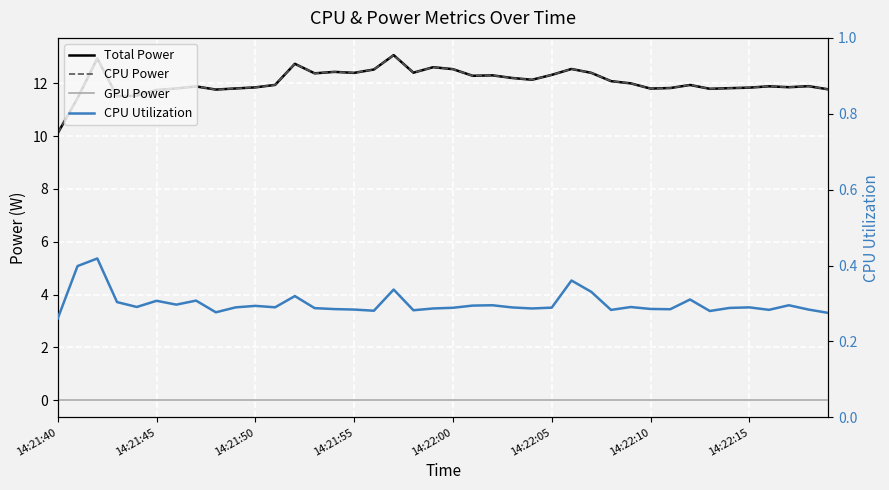

How many lines are shown in the chart?

4